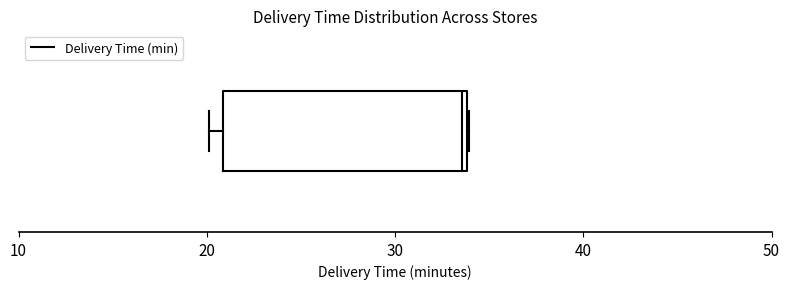

Where is the left edge of the box on the x-axis? The values are not printed on the chart, so give them approximately, as read against the axis.

21